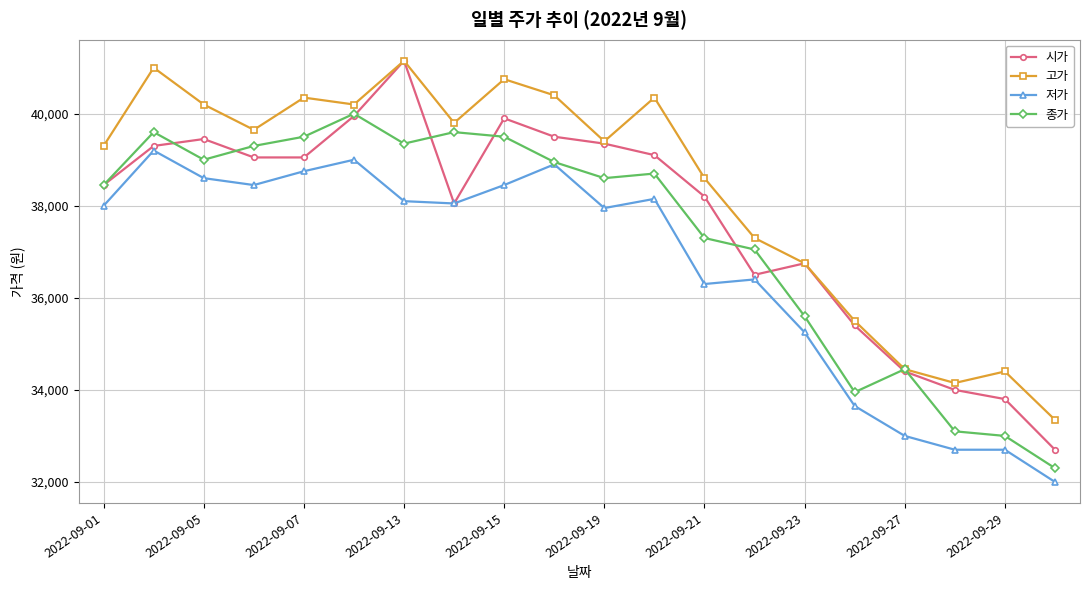

Which series has the largest total across all categories?

고가